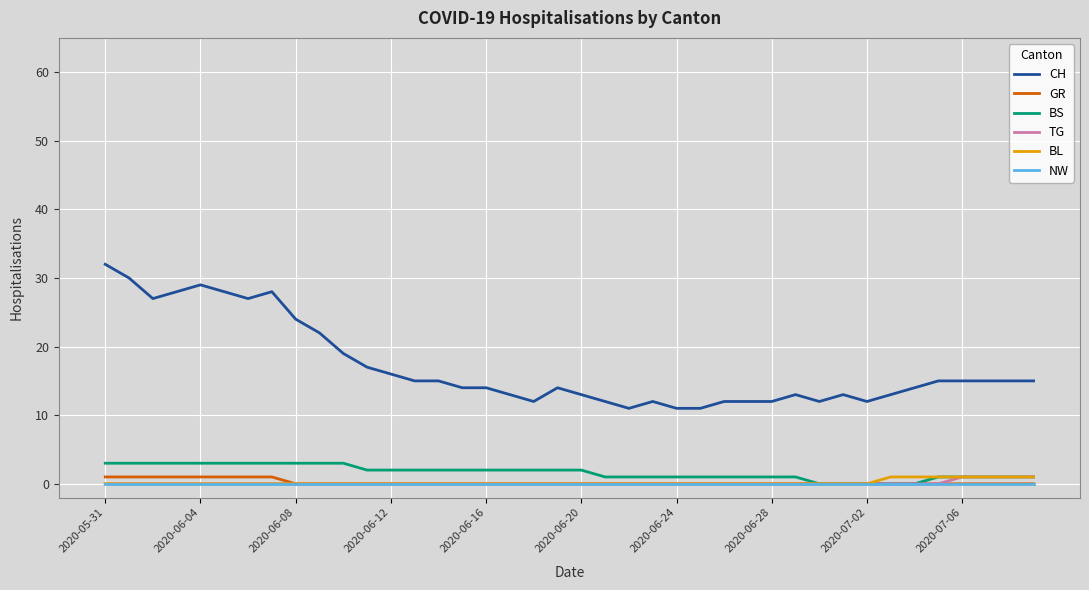

What is the maximum value shown in the chart?

32